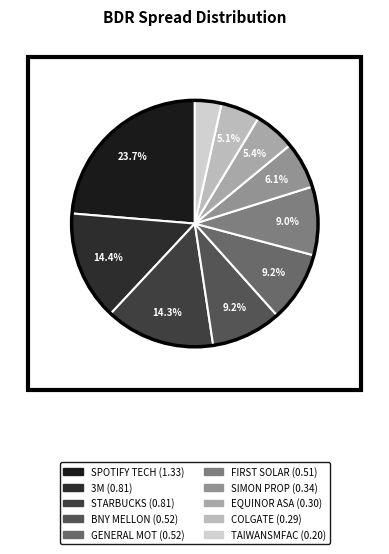

Is it true that SIMON PROP is 6% of the pie?

True